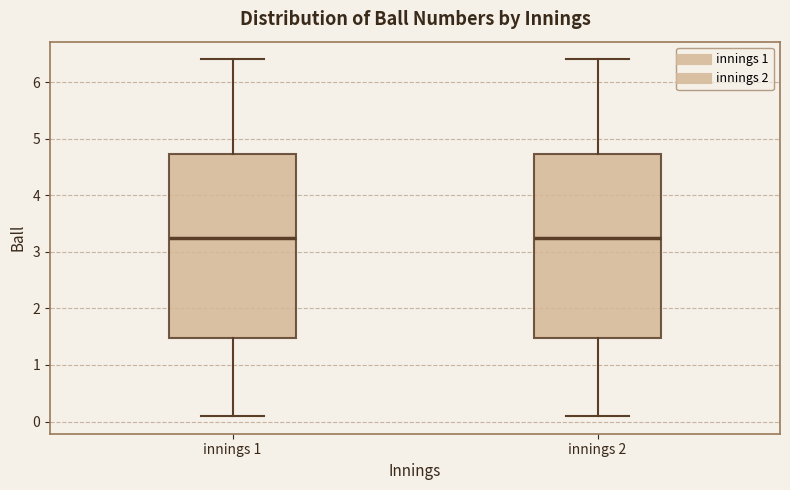

Reading left to right, transcribe this box plot: for each box, give where its median line is, the range the box spans, and where its two whiskers end, as read against the y-axis. The values are not printed on the chart, so give them approximately, as read against the axis.

innings 1: median 3.3, box 1.5 to 4.7, whiskers 0.1 to 6.4
innings 2: median 3.3, box 1.5 to 4.7, whiskers 0.1 to 6.4